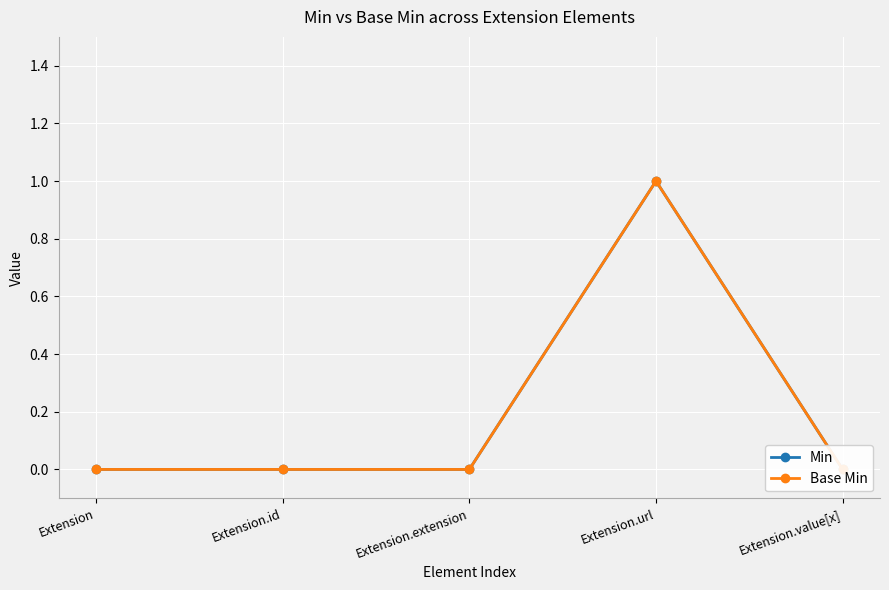

What are all the series names shown in the legend?

Min, Base Min